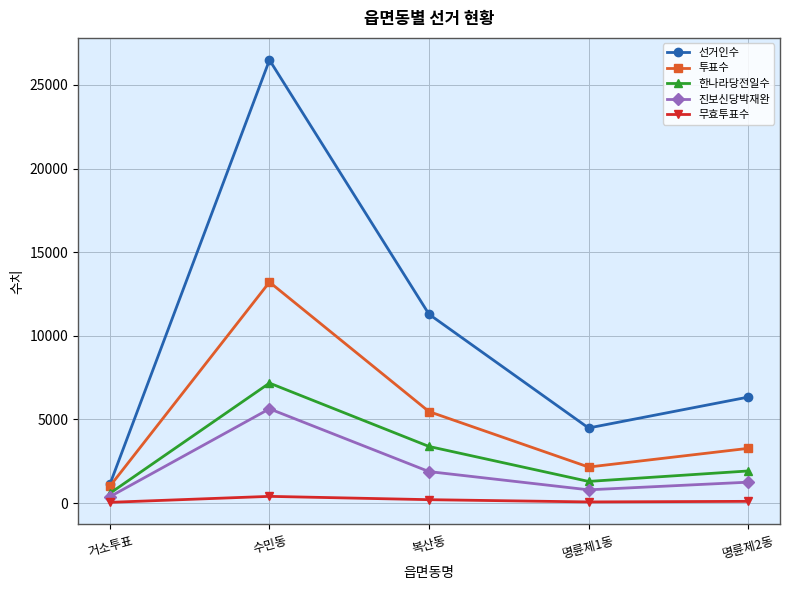

The value of 한나라당전일수 at 명륜제2동 is 1919. True or false?

True